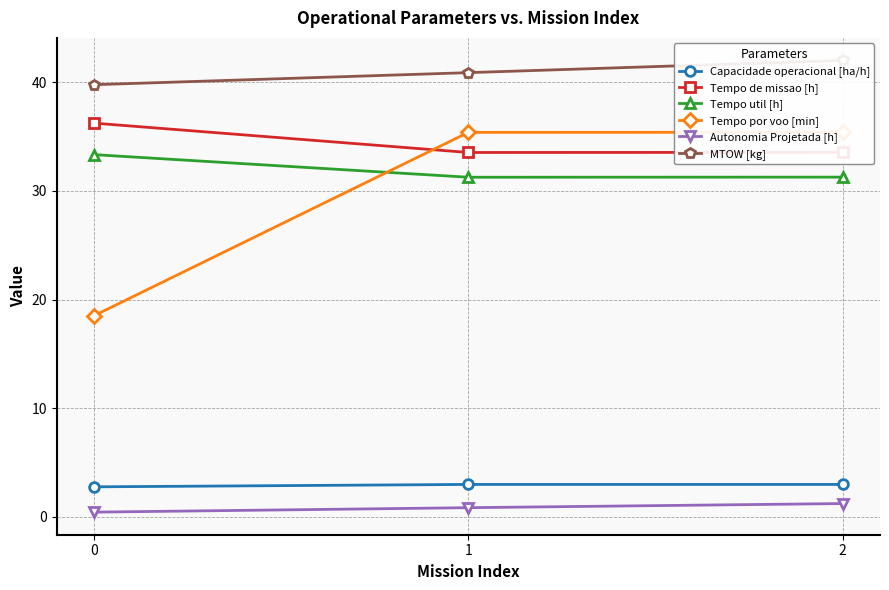

Reading left to right, what are all the values shown in this chart?

Capacidade operacional [ha/h]: 2.8	3.0	3.0
Tempo de missao [h]: 36.2	33.5	33.5
Tempo util [h]: 33.3	31.3	31.3
Tempo por voo [min]: 18.5	35.4	35.4
Autonomia Projetada [h]: 0.4	0.8	1.2
MTOW [kg]: 39.8	40.9	42.0